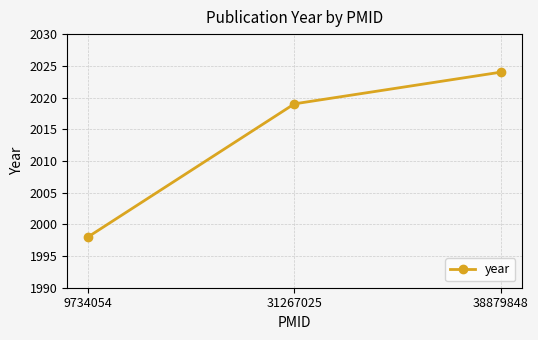

Which label corresponds to the largest value in the chart?

38879848